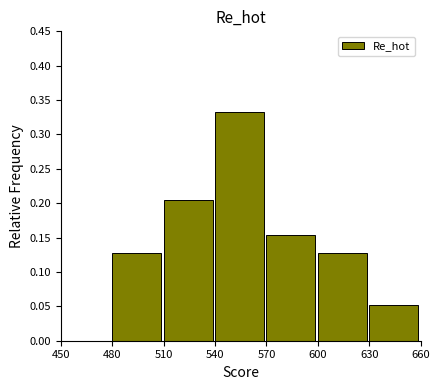

Which range on the x-axis has the tallest bar?

540 to 570